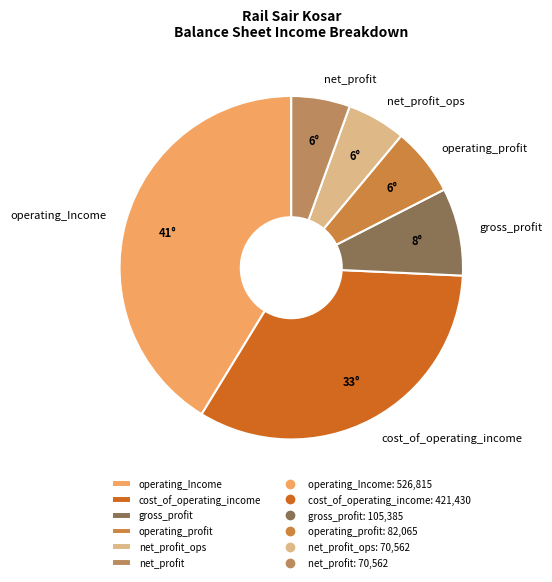

What is the largest slice in the pie chart?

operating_Income